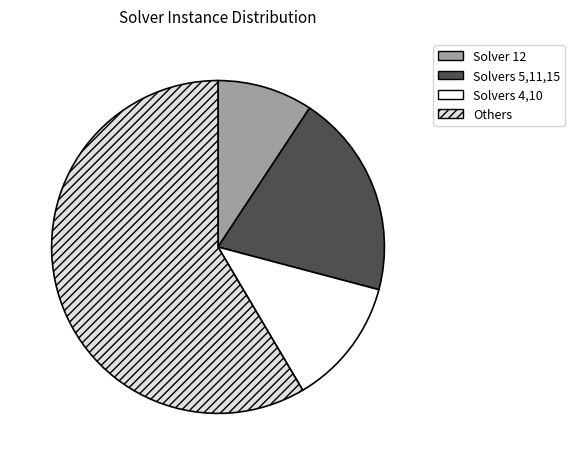

Do Solver 12 and Solvers 4,10 together represent more than half of the pie?

No